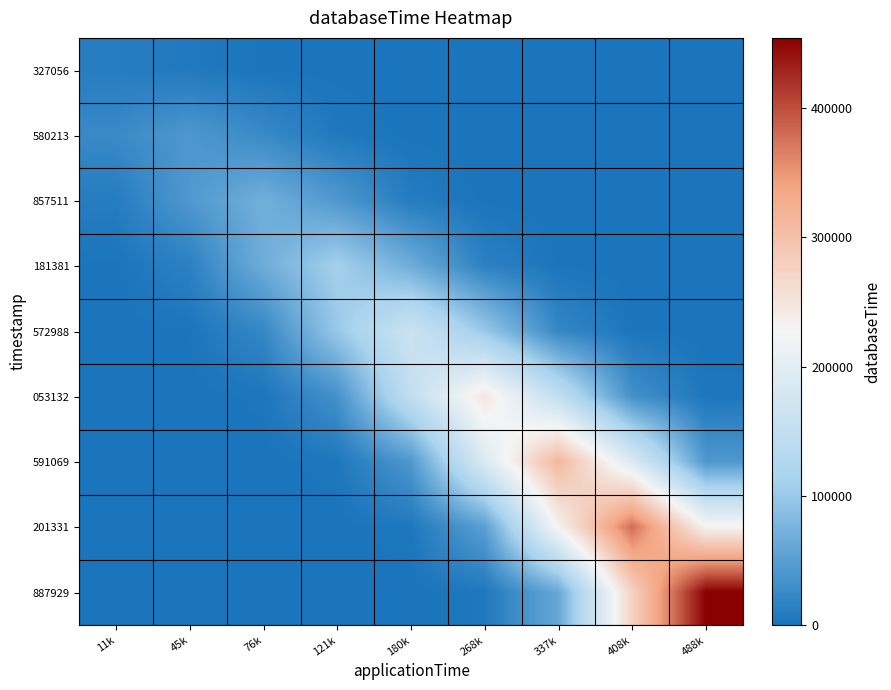

List the series in order of their peak value, lowest first.

327056, 580213, 857511, 181381, 572988, 053132, 591069, 201331, 887929